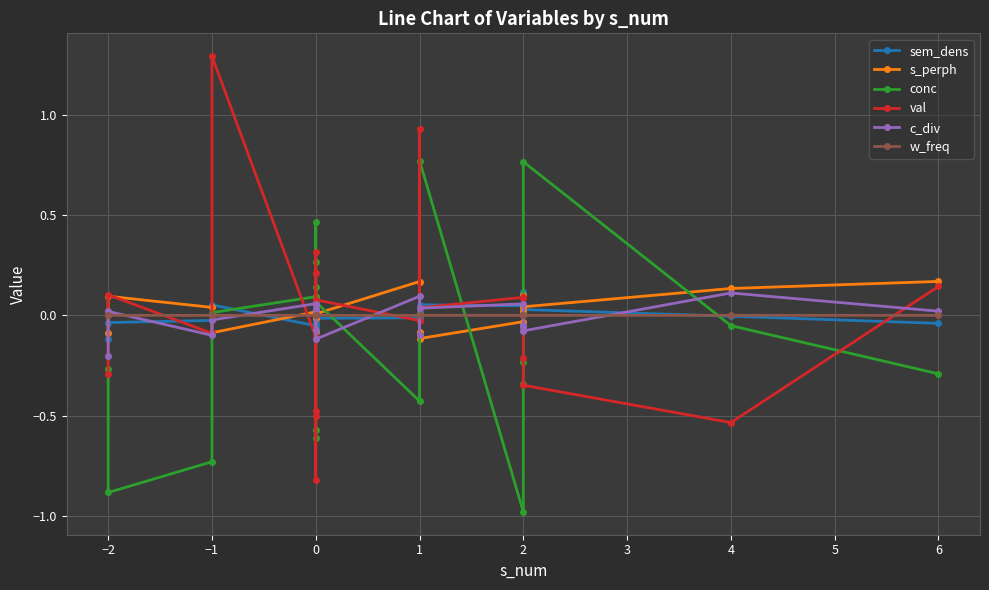

Which has a higher value, −1 or 0?

−1